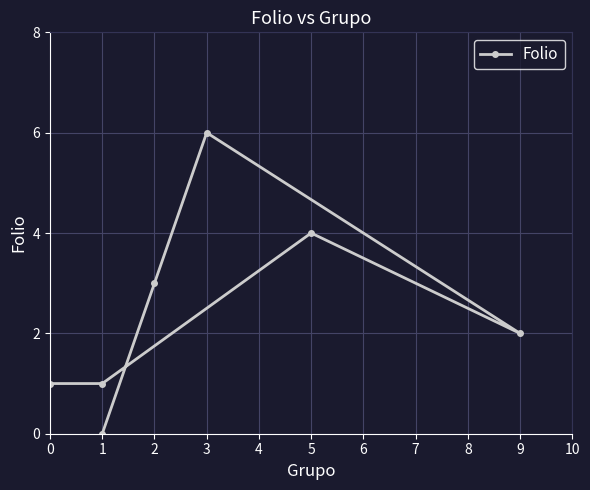

True or false: the data shows 1 at 1.

True